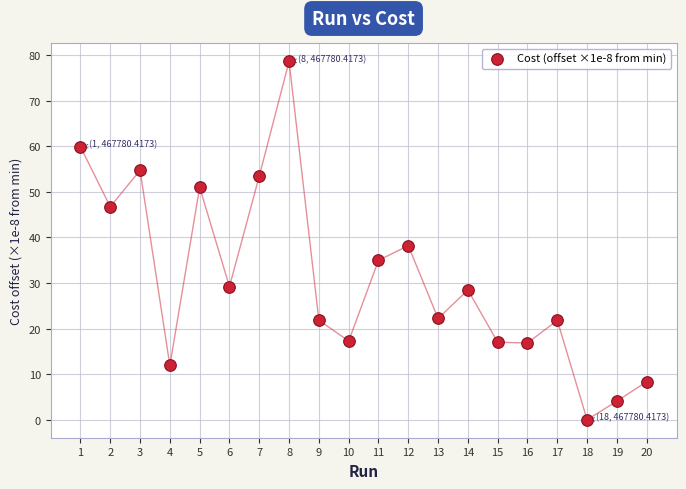

What is the range of Y values (max minus min)?

78.6